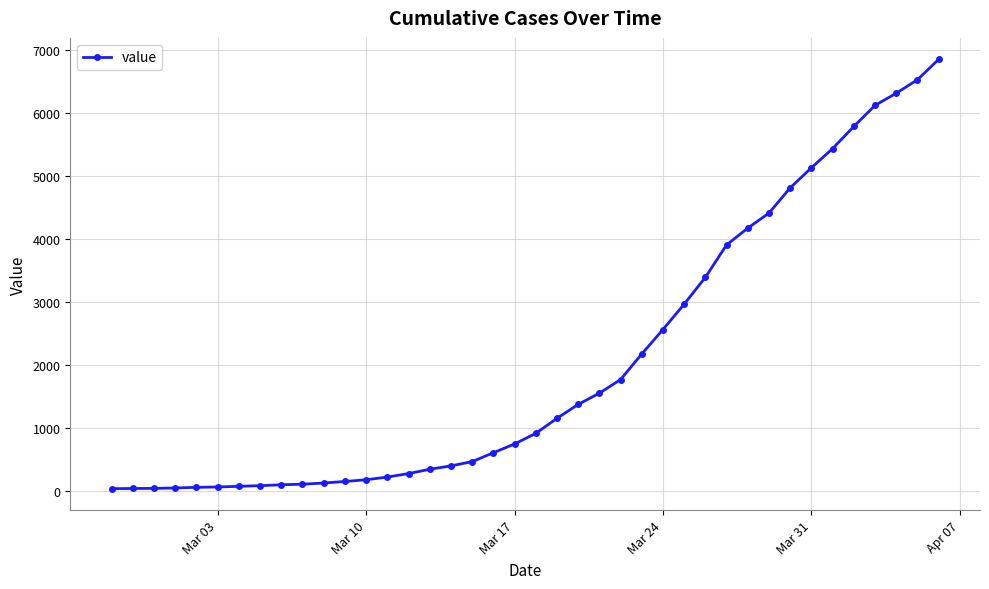

What is the maximum value shown in the chart?

6844